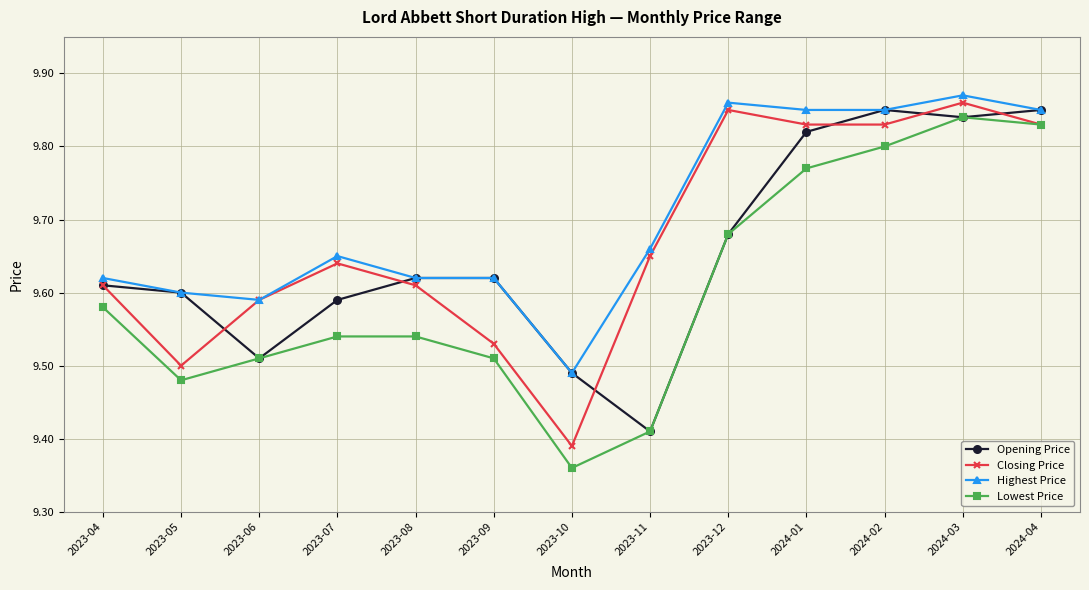

What is the label of the 9th point from the right?

2023-08